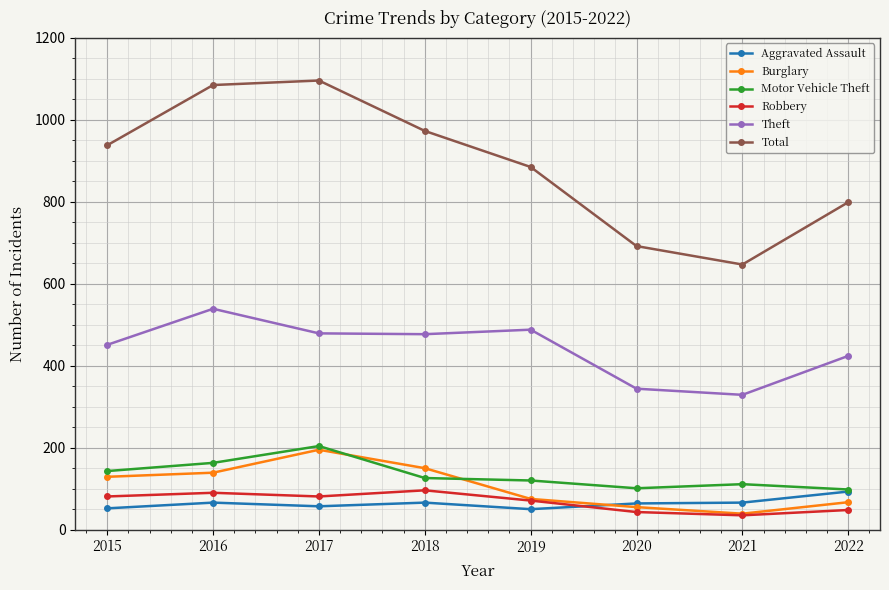

What is the difference between the maximum and minimum values in the Theft series?

210